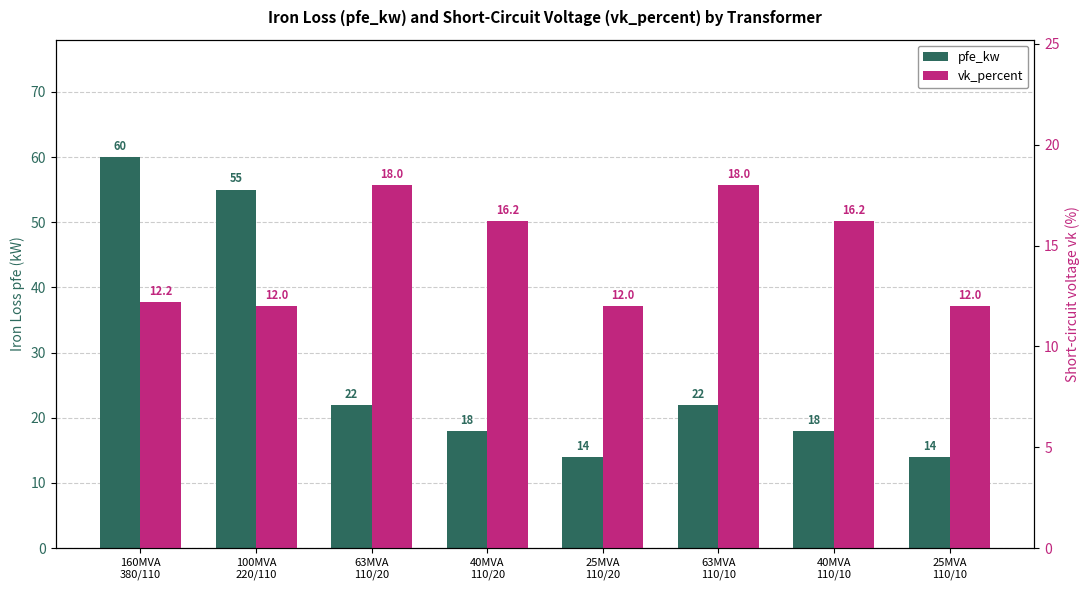

Rank the series by their maximum value, from lowest to highest.

vk_percent, pfe_kw